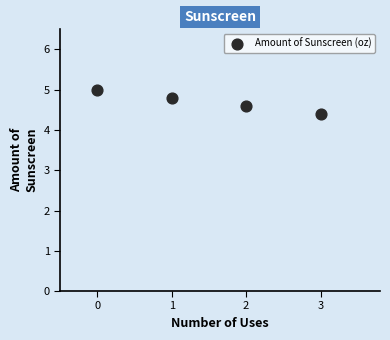

What is the average Y value?

4.7